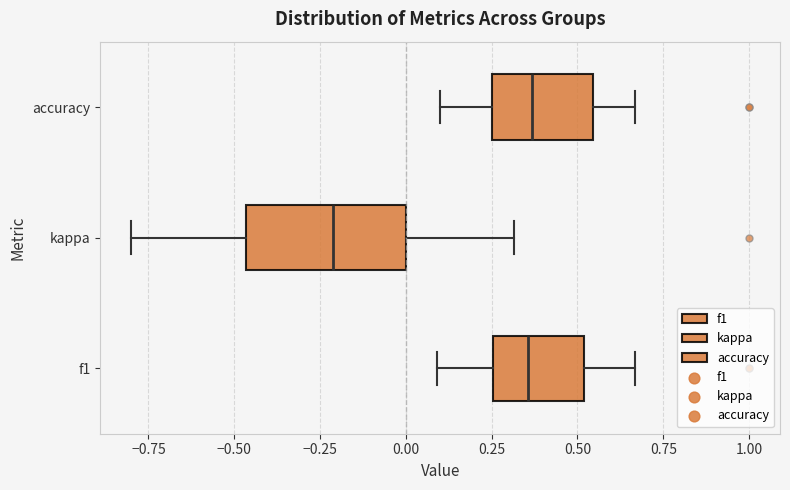

Reading bottom to top, transcribe this box plot: for each box, give where its median line is, the range the box spans, and where its two whiskers end, as read against the x-axis. The values are not printed on the chart, so give them approximately, as read against the axis.

f1: median 0.35, box 0.25 to 0.50, whiskers 0.10 to 0.65
kappa: median -0.20, box -0.45 to 0.00, whiskers -0.80 to 0.30
accuracy: median 0.35, box 0.25 to 0.55, whiskers 0.10 to 0.65